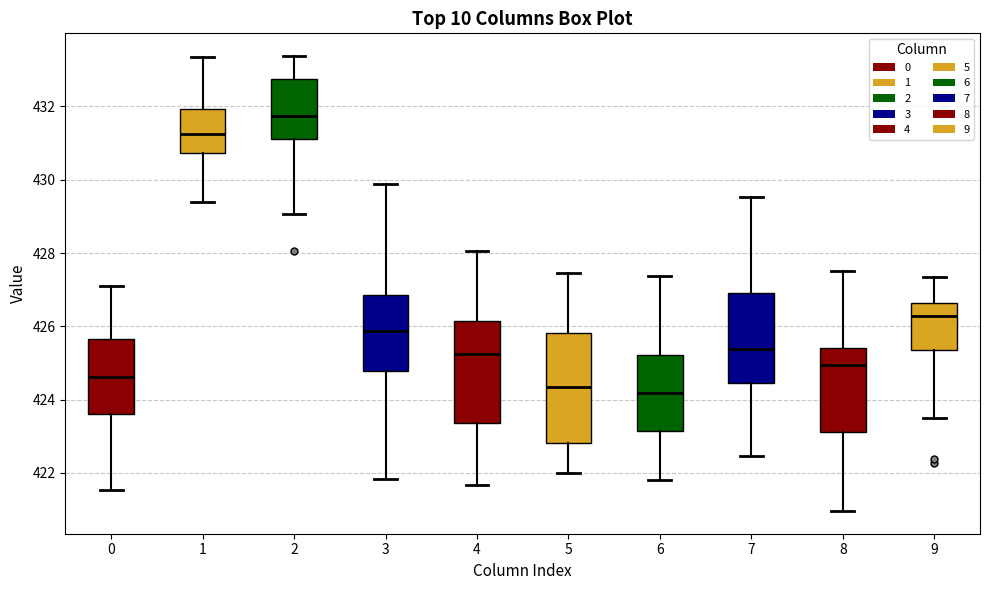

Reading left to right, transcribe this box plot: for each box, give where its median line is, the range the box spans, and where its two whiskers end, as read against the y-axis. The values are not printed on the chart, so give them approximately, as read against the axis.

0: median 424.6, box 423.6 to 425.6, whiskers 421.6 to 427.2
1: median 431.2, box 430.8 to 432.0, whiskers 429.4 to 433.4
2: median 431.8, box 431.2 to 432.8, whiskers 429.0 to 433.4
3: median 425.8, box 424.8 to 426.8, whiskers 421.8 to 429.8
4: median 425.2, box 423.4 to 426.2, whiskers 421.6 to 428.0
5: median 424.4, box 422.8 to 425.8, whiskers 422.0 to 427.4
6: median 424.2, box 423.2 to 425.2, whiskers 421.8 to 427.4
7: median 425.4, box 424.4 to 427.0, whiskers 422.4 to 429.6
8: median 425.0, box 423.2 to 425.4, whiskers 421.0 to 427.6
9: median 426.2, box 425.4 to 426.6, whiskers 423.4 to 427.4